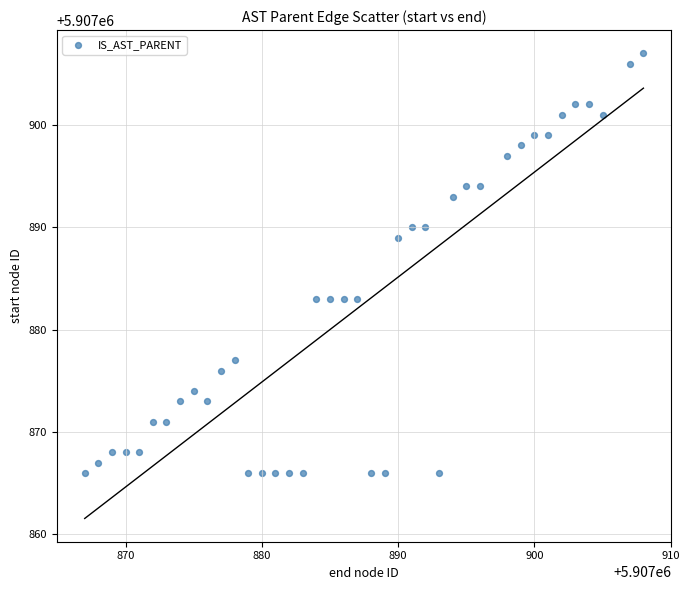

What is the range of X values (max minus min)?

41